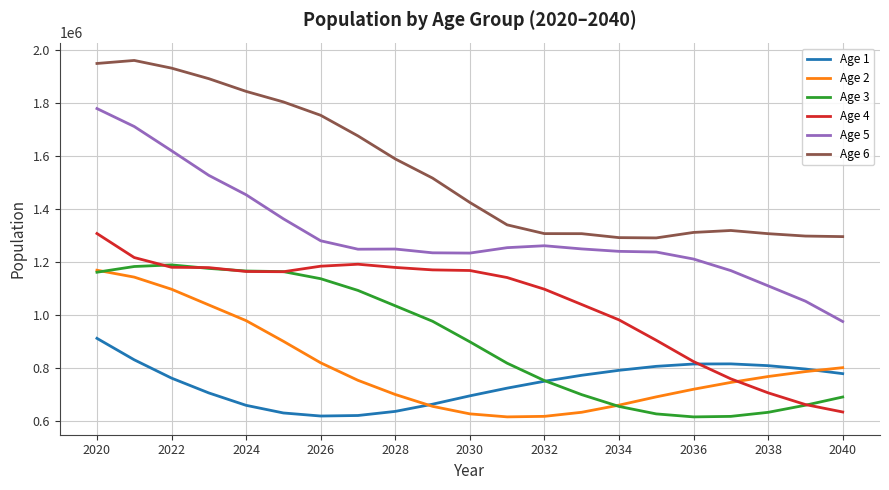

What is the minimum value for Age 5?

974802